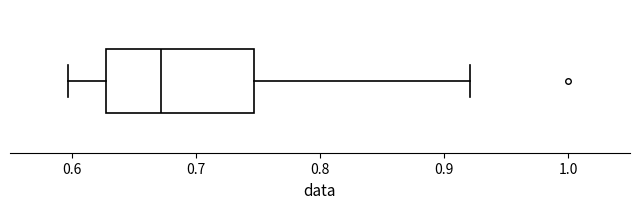

Where does the median line of the box sit on the x-axis? The values are not printed on the chart, so give them approximately, as read against the axis.

0.67